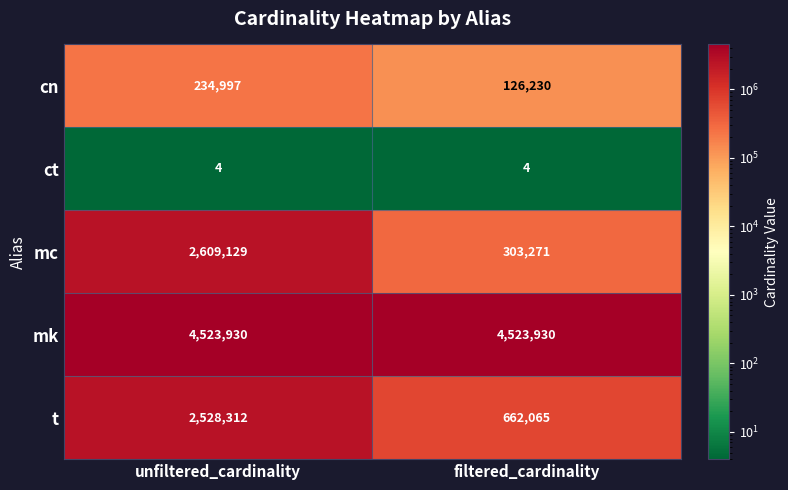

At which label is cn closest to 180613?

filtered_cardinality